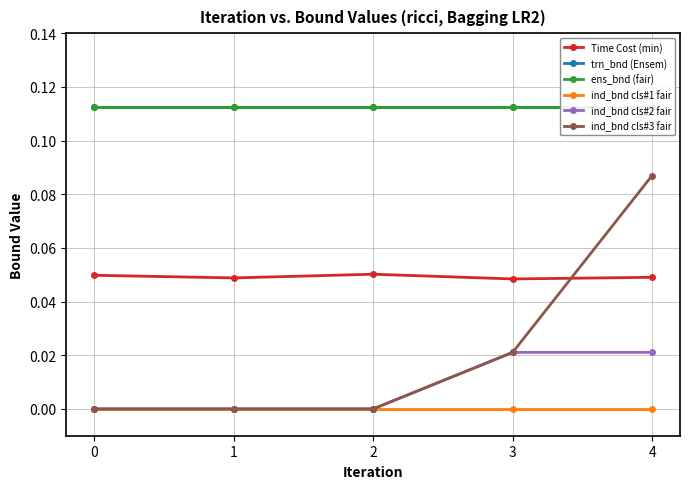

Count the number of data series in this chart.

6